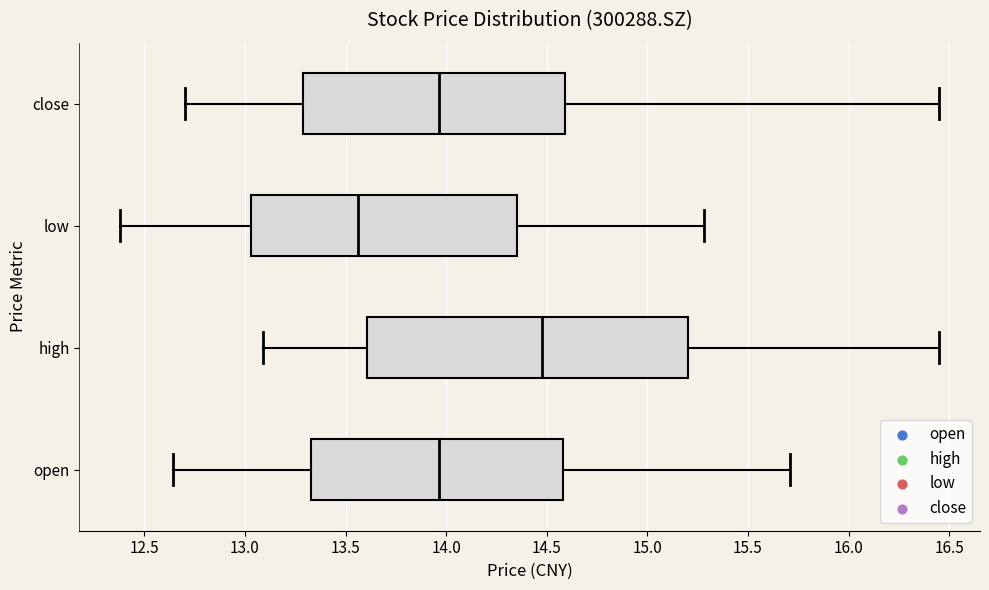

Which box's median line is the furthest to the right?

high